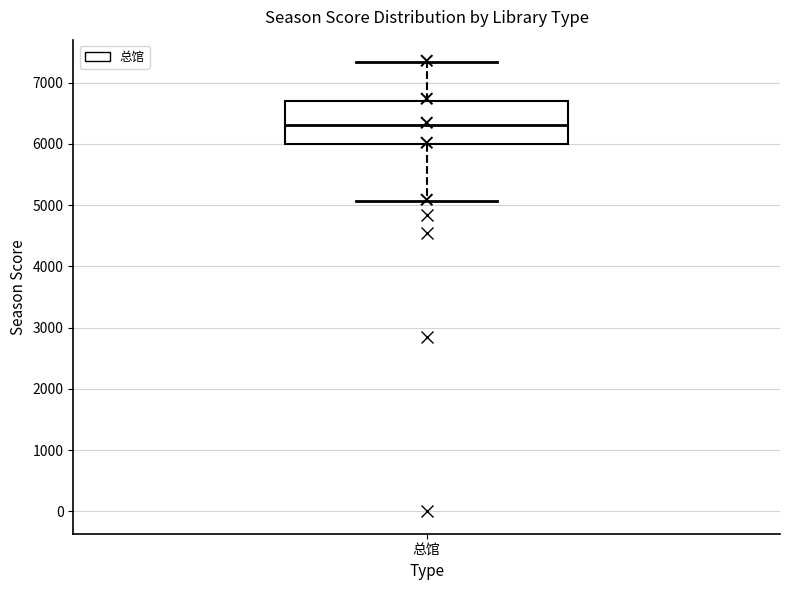

Where does the median line of the box for 总馆 sit on the y-axis? The values are not printed on the chart, so give them approximately, as read against the axis.

6300